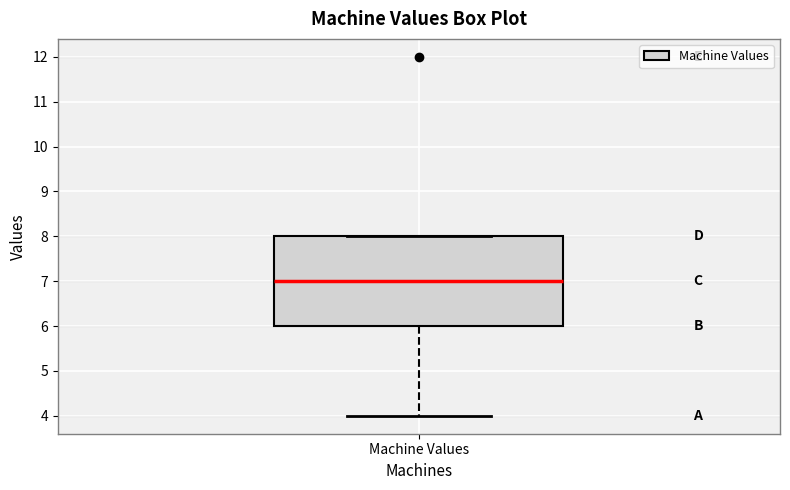

Read this box plot against the y-axis: the position of the median line, the range covered by the box, and the ends of both whiskers. The values are not printed on the chart, so give them approximately, as read against the axis.

median 7, box 6 to 8, whiskers 4 to 8